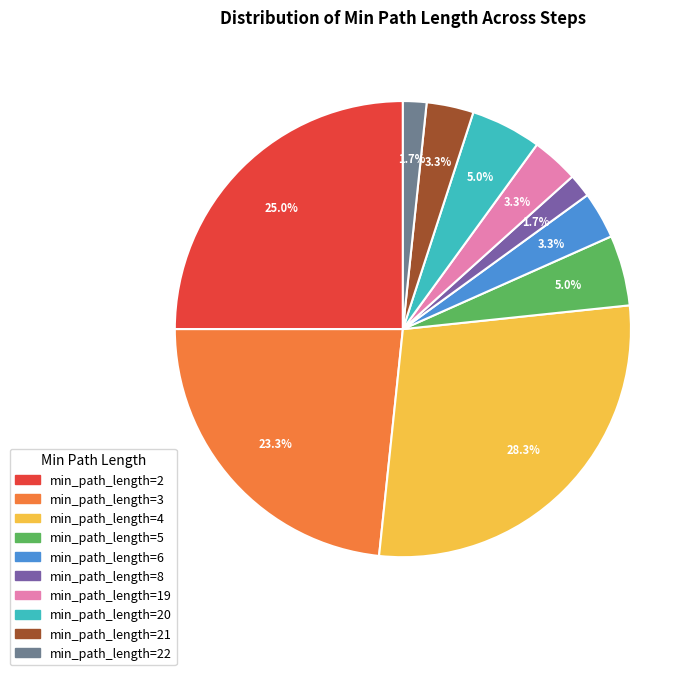

To the nearest percent, what is the difference between the min_path_length=6 and min_path_length=2 slice percentages?

22%